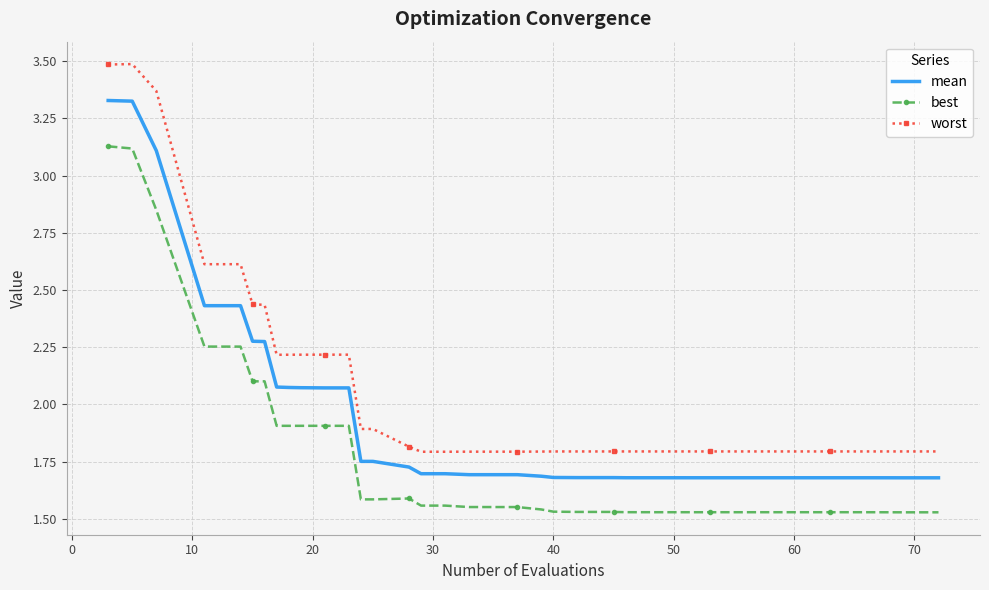

What are all the series names shown in the legend?

mean, best, worst